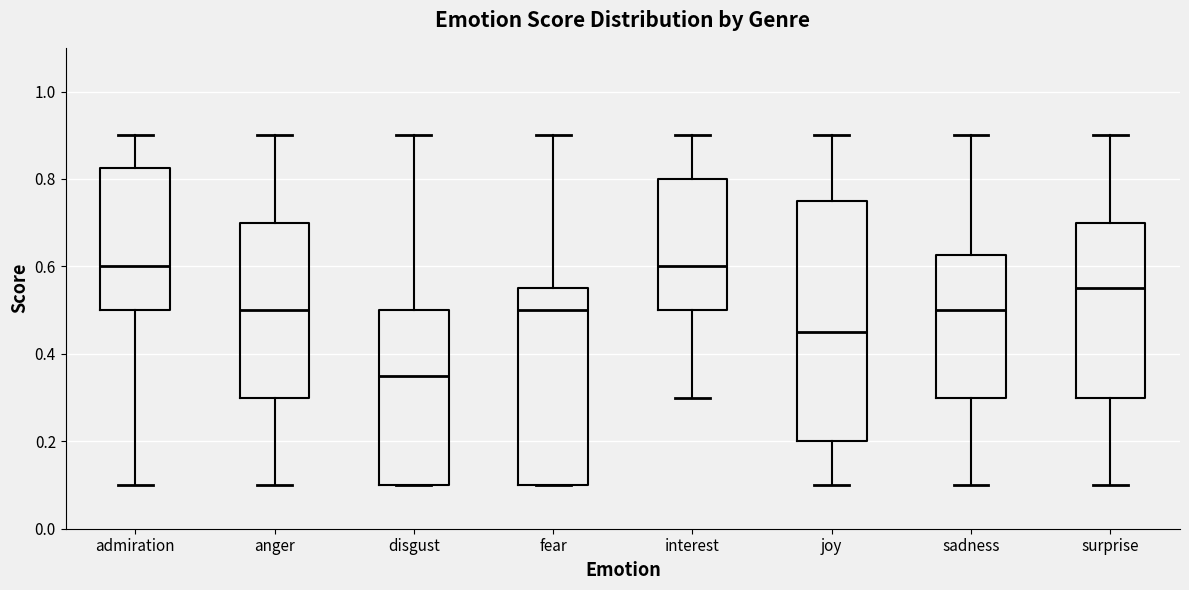

Reading left to right, transcribe this box plot: for each box, give where its median line is, the range the box spans, and where its two whiskers end, as read against the y-axis. The values are not printed on the chart, so give them approximately, as read against the axis.

admiration: median 0.60, box 0.50 to 0.82, whiskers 0.10 to 0.90
anger: median 0.50, box 0.30 to 0.70, whiskers 0.10 to 0.90
disgust: median 0.36, box 0.10 to 0.50, whiskers 0.10 to 0.90
fear: median 0.50, box 0.10 to 0.56, whiskers 0.10 to 0.90
interest: median 0.60, box 0.50 to 0.80, whiskers 0.30 to 0.90
joy: median 0.46, box 0.20 to 0.76, whiskers 0.10 to 0.90
sadness: median 0.50, box 0.30 to 0.62, whiskers 0.10 to 0.90
surprise: median 0.56, box 0.30 to 0.70, whiskers 0.10 to 0.90